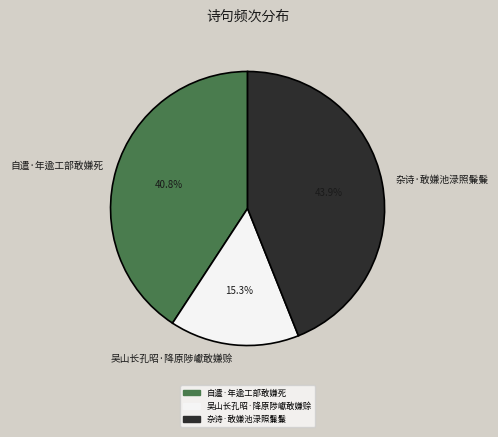

Count the number of slices in the pie.

3